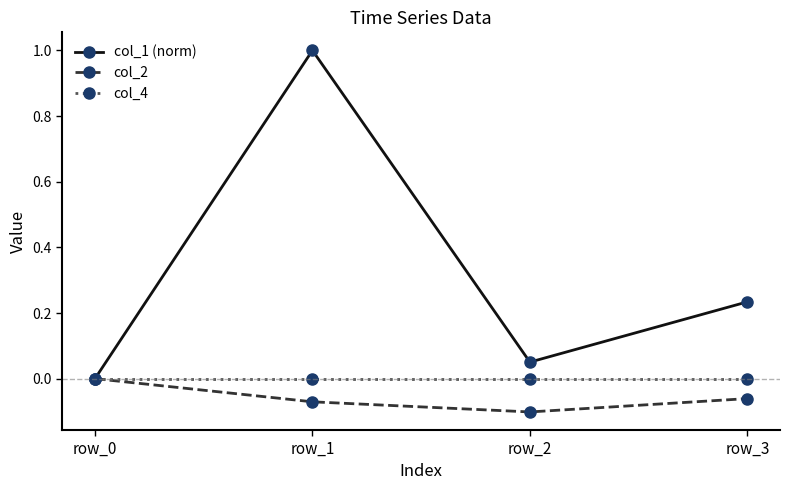

What are all the series names shown in the legend?

col_1 (norm), col_2, col_4